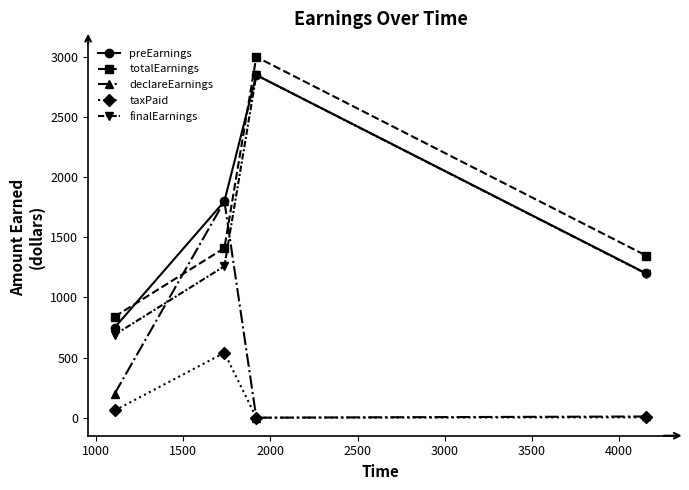

At how many categories does at least one series exceed 129?

4